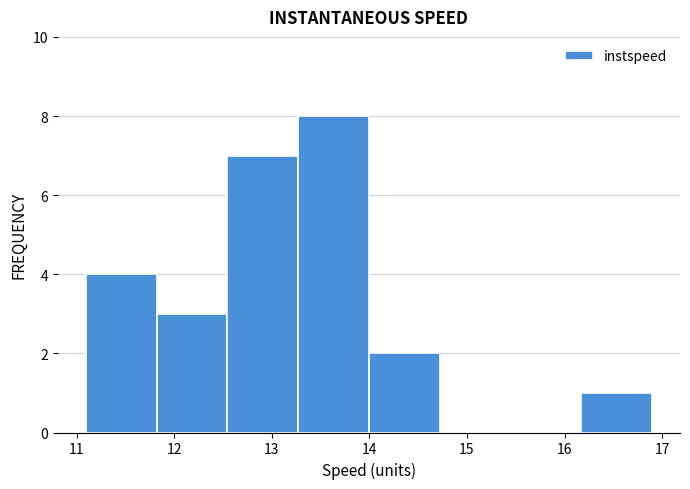

Which range on the x-axis has the tallest bar?

13.3 to 14.0